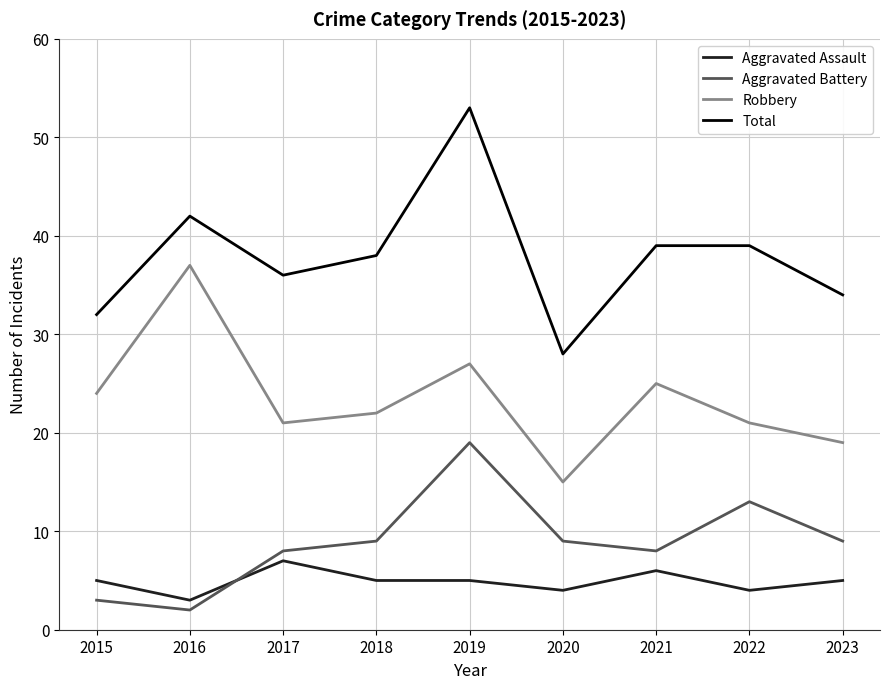

What is the difference between the second highest and second lowest values in the Total series?

10